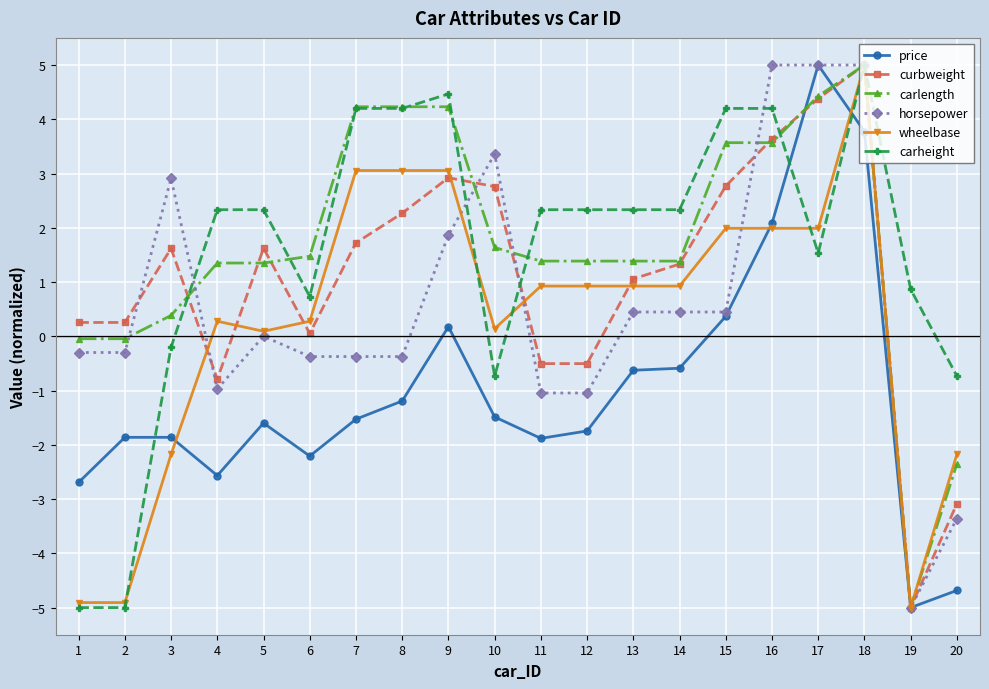

At which category is the sum across all series the highest?

18